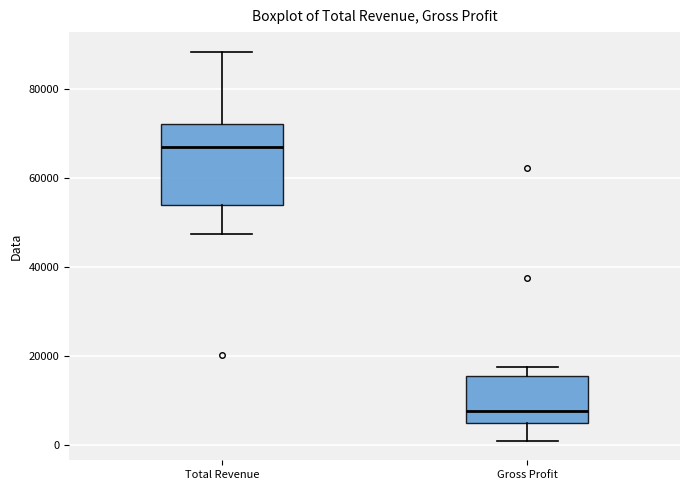

Reading left to right, read every box against the y-axis: the position of its median line, the range the box covers, and the ends of its whiskers. The values are not printed on the chart, so give them approximately, as read against the axis.

Total Revenue: median 66000, box 54000 to 72000, whiskers 48000 to 88000
Gross Profit: median 8000, box 4000 to 16000, whiskers 0 to 18000